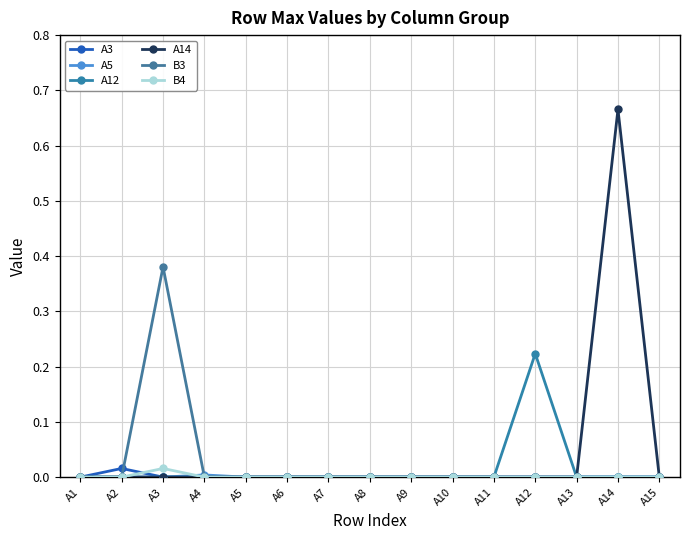

At which category is the sum across all series the highest?

A14